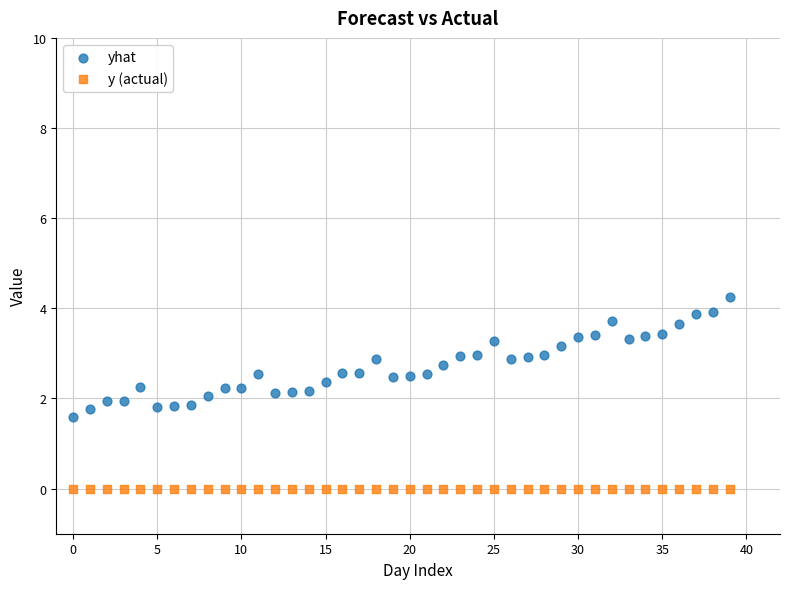

What are all the series names shown in the legend?

yhat, y (actual)